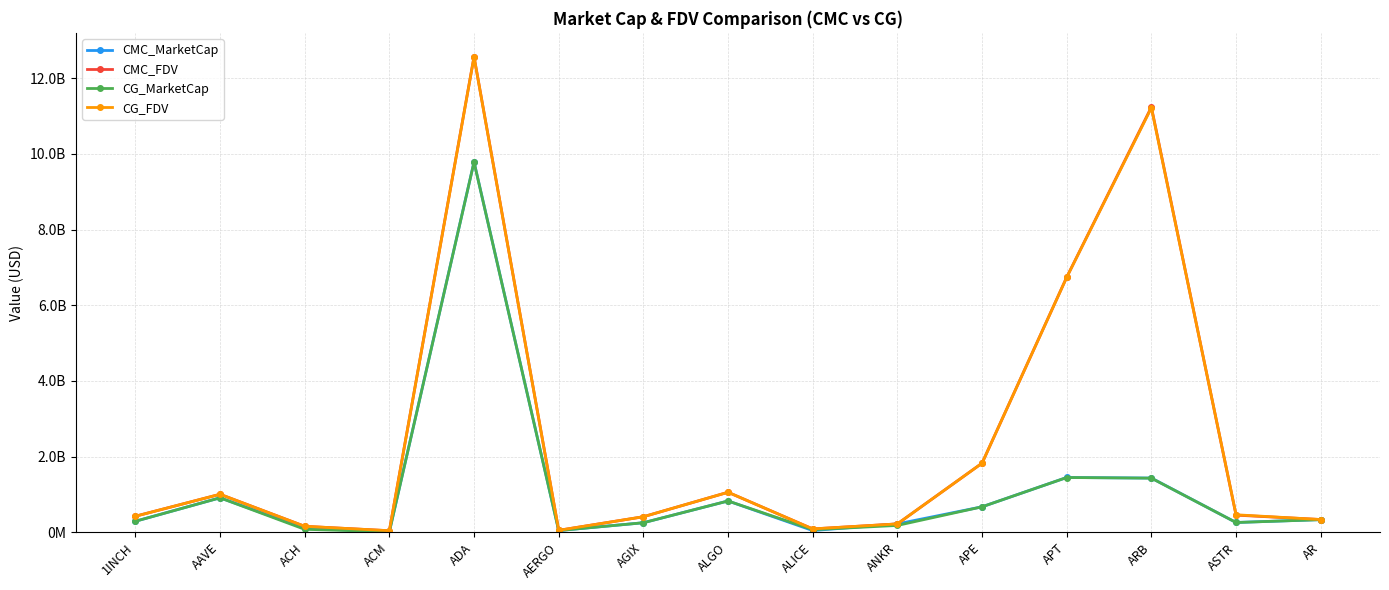

Which category has the lowest value across all series?

ACM